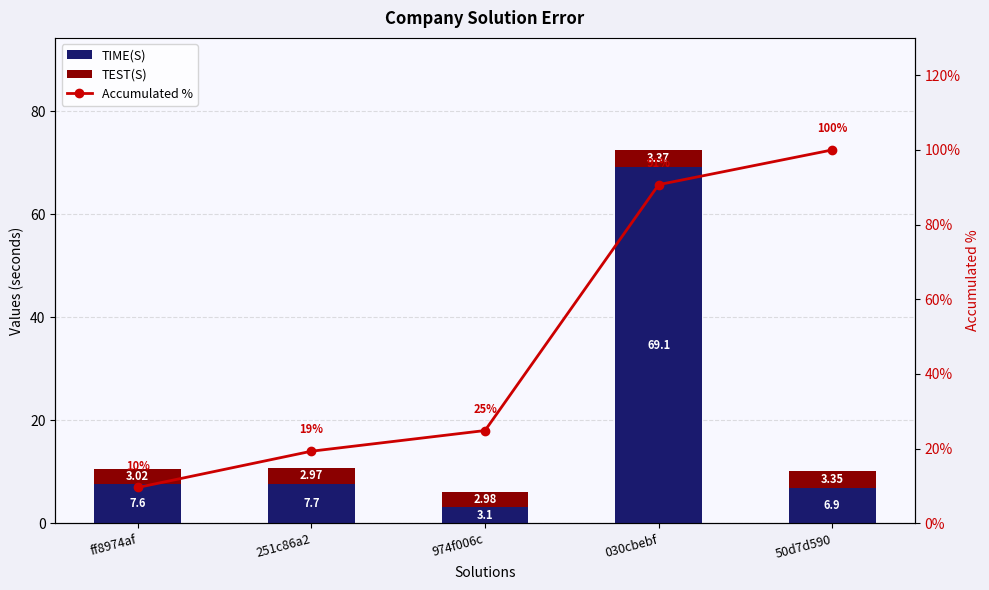

Does the chart contain stacked bars?

No